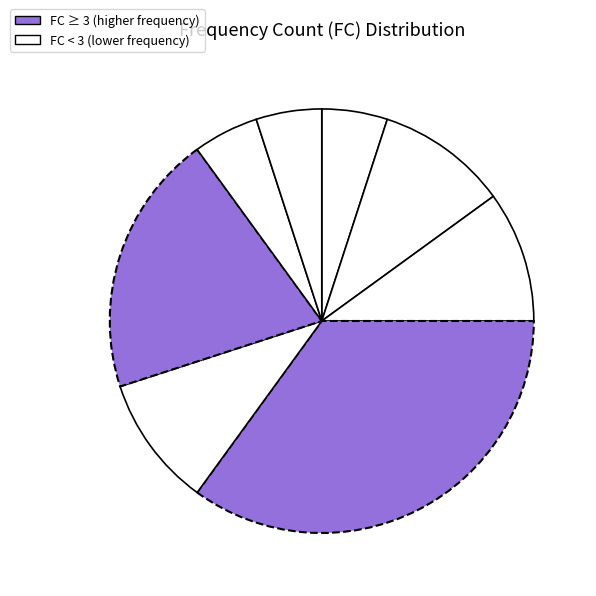

How many slices are in this pie chart?

8